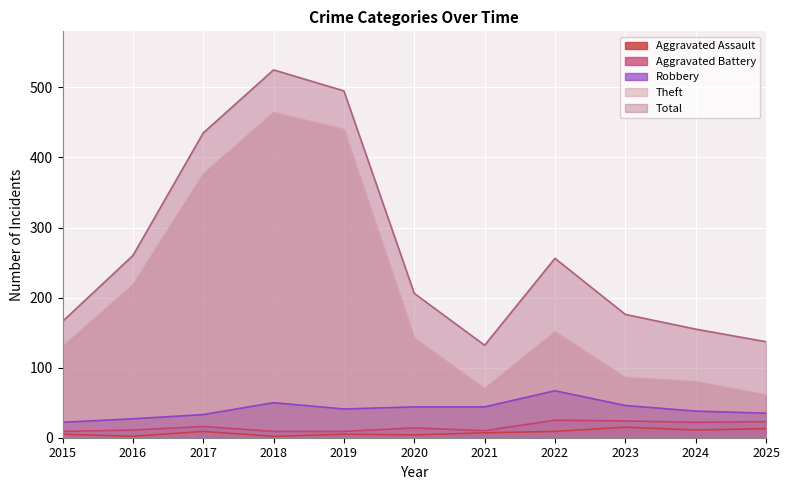

True or false: Aggravated Battery and Robbery intersect in this chart.

False